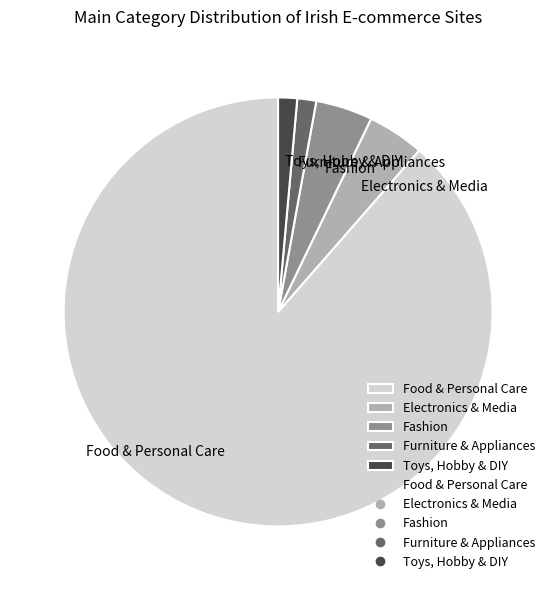

Count the number of slices in the pie.

5